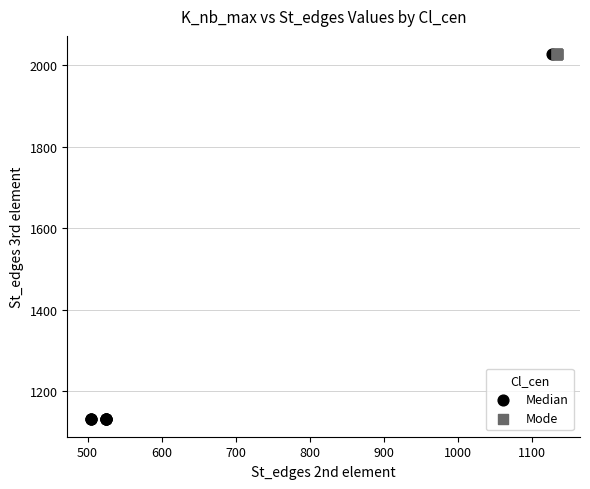

Which series reaches the minimum Y coordinate?

Median